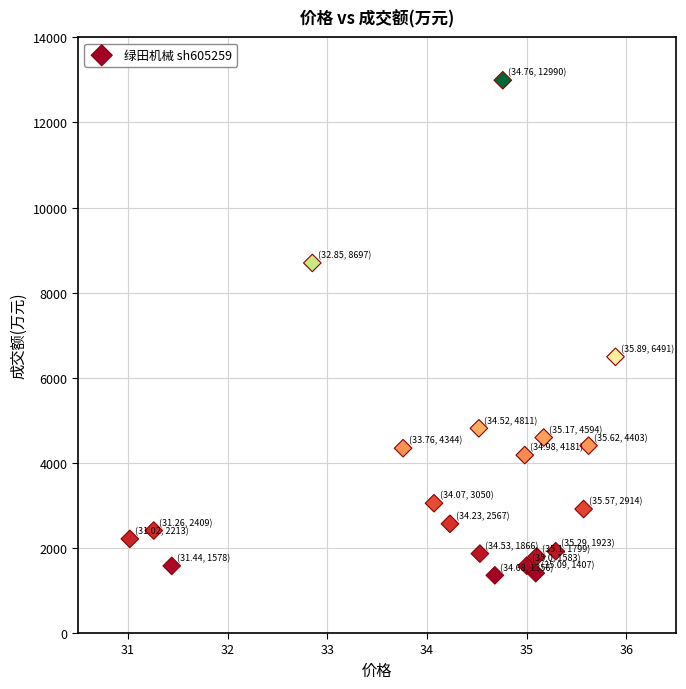

What Y value in the scatter plot is closest to 7173?

6491